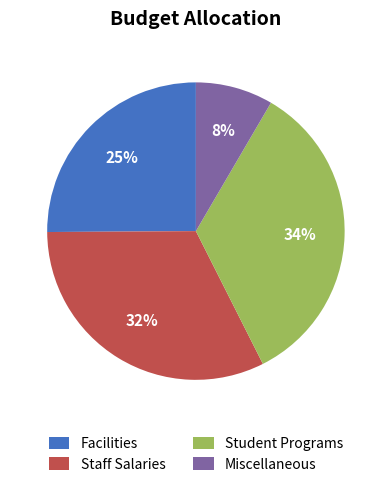

Do Student Programs and Facilities together represent more than half of the pie?

Yes